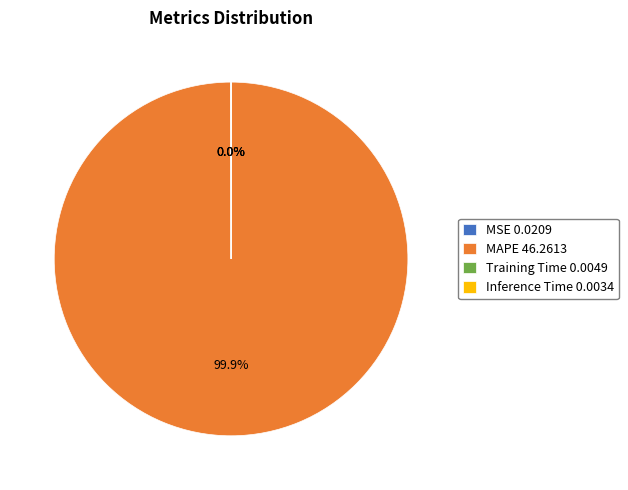

Is there any slice that represents more than half of the pie?

Yes